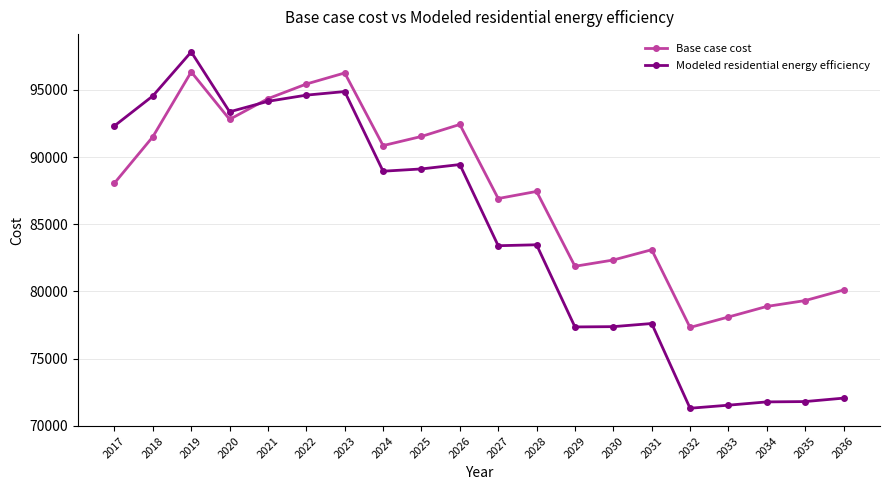

At which category does the chart reach its peak across all series?

2019